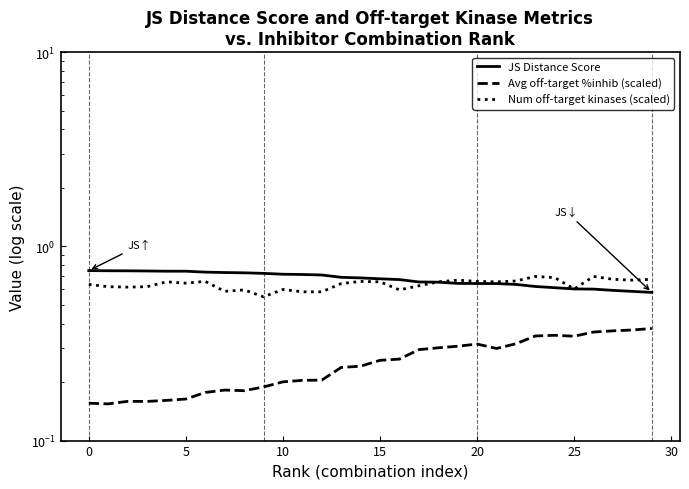

Rank the series at 22 from lowest to highest value.

Avg off-target %inhib (scaled), JS Distance Score, Num off-target kinases (scaled)